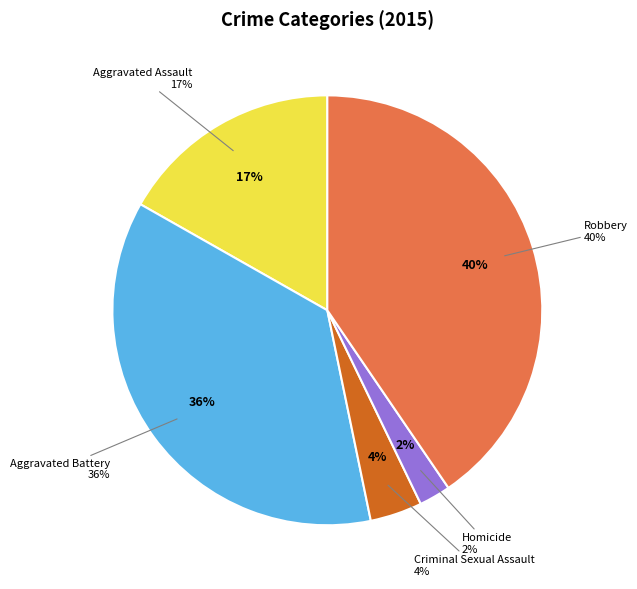

Rank the categories by value from lowest to highest.

Homicide, Criminal Sexual Assault, Aggravated Assault, Aggravated Battery, Robbery